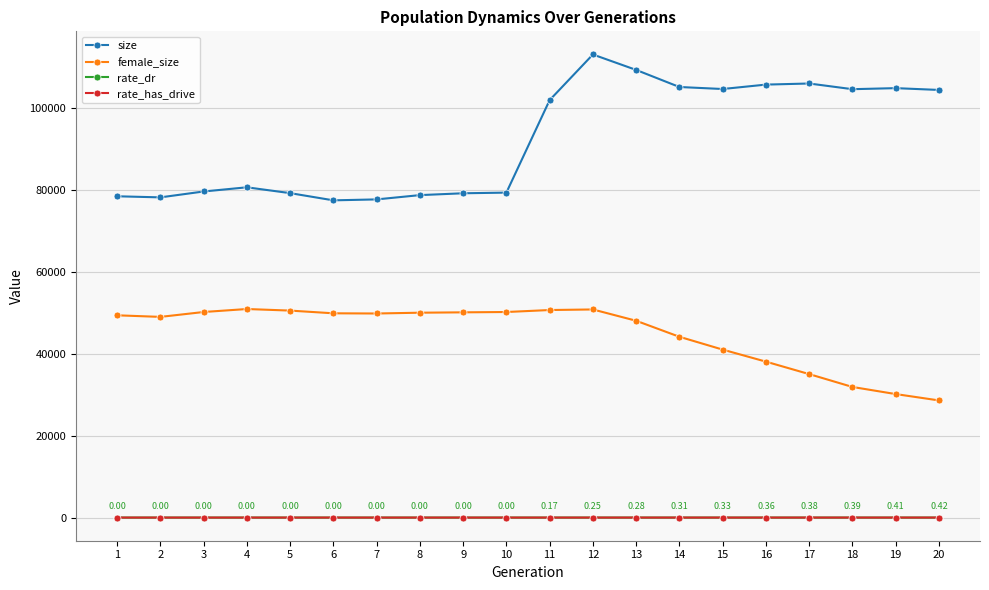

Which series changed the most between 14 and 16?

female_size